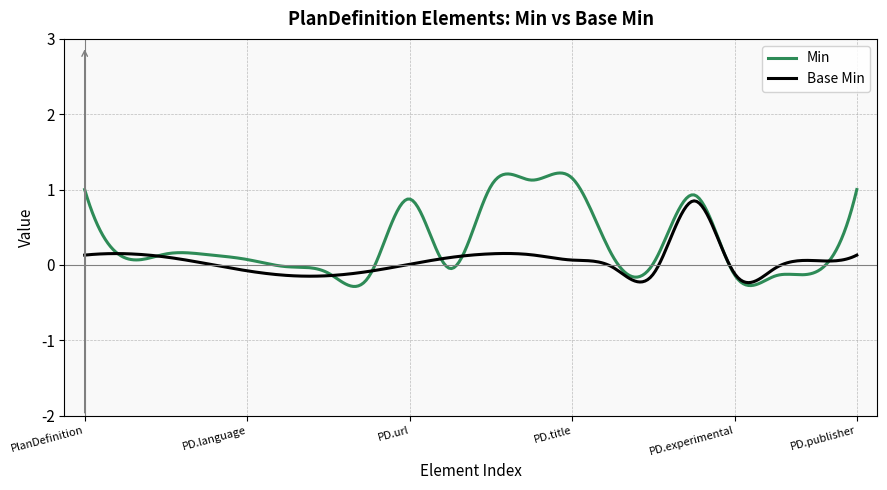

Which series has the largest total across all categories?

Min